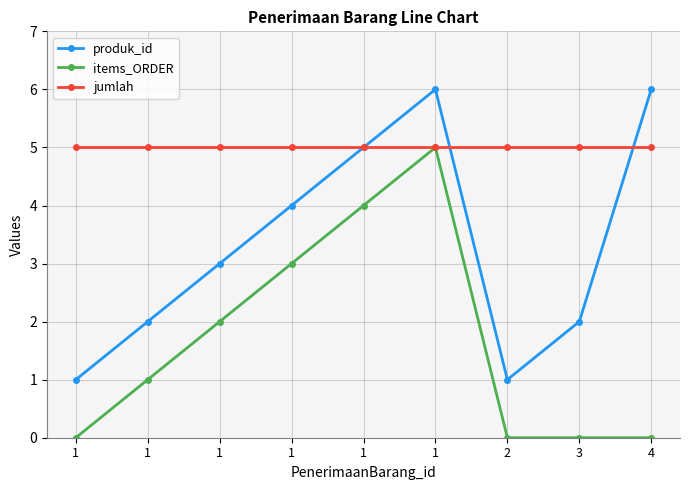

Where is the first local minimum for produk_id?

2